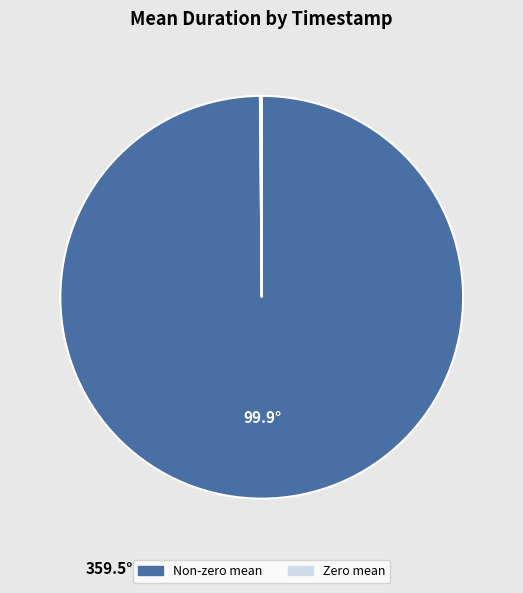

Is there a majority slice in this chart?

Yes